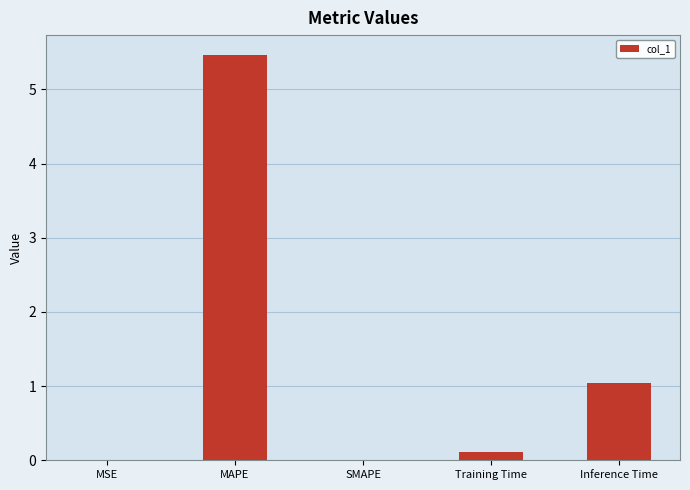

The value at Training Time is 0.1. True or false?

True